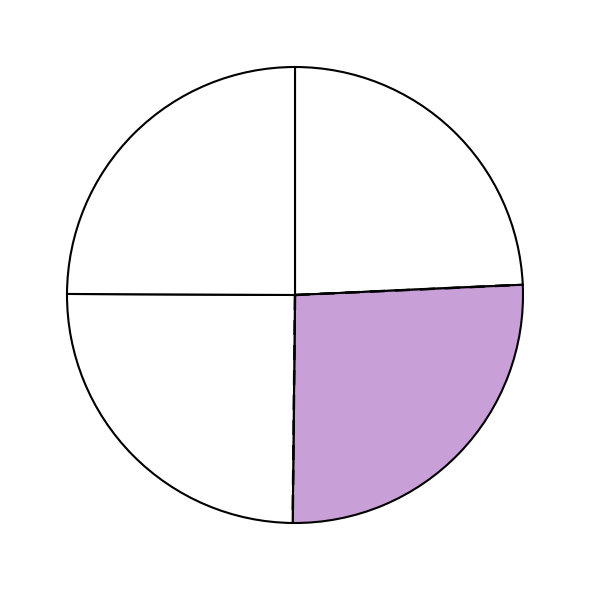

How many segments does this pie chart have?

4